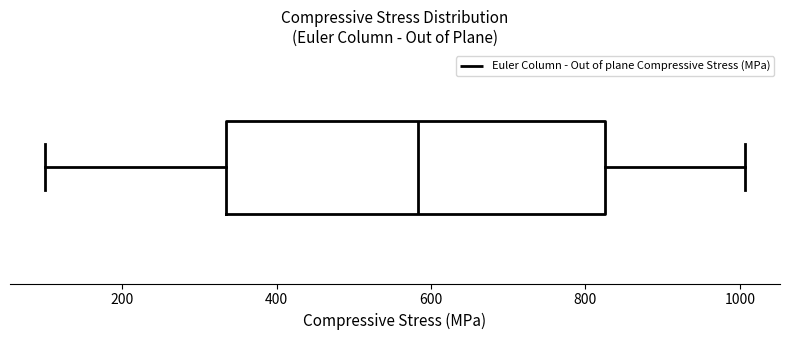

Where does the median line of the box sit on the x-axis? The values are not printed on the chart, so give them approximately, as read against the axis.

580